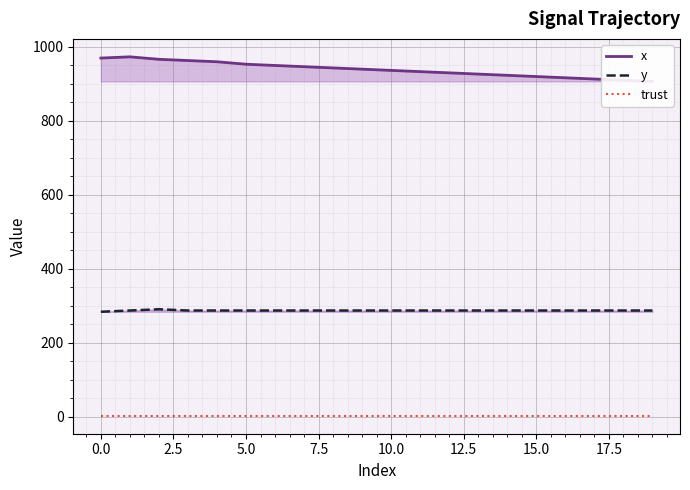

Reading left to right, extract all data points from this chart.

x: 970.0	973.3	966.7	963.3	960.0	953.3	950.0	946.7	943.3	940.0	936.7	933.3	930.0	926.7	923.3	920.0	916.7	913.3	910.0	906.7
y: 283.5	286.9	290.2	286.9	286.9	286.9	286.9	286.9	286.9	286.9	286.9	286.9	286.9	286.9	286.9	286.9	286.9	286.9	286.9	286.9
trust: 2.0	2.0	2.0	2.0	2.0	2.0	2.0	2.0	2.0	2.0	2.0	2.0	2.0	2.0	2.0	2.0	2.0	2.0	2.0	2.0